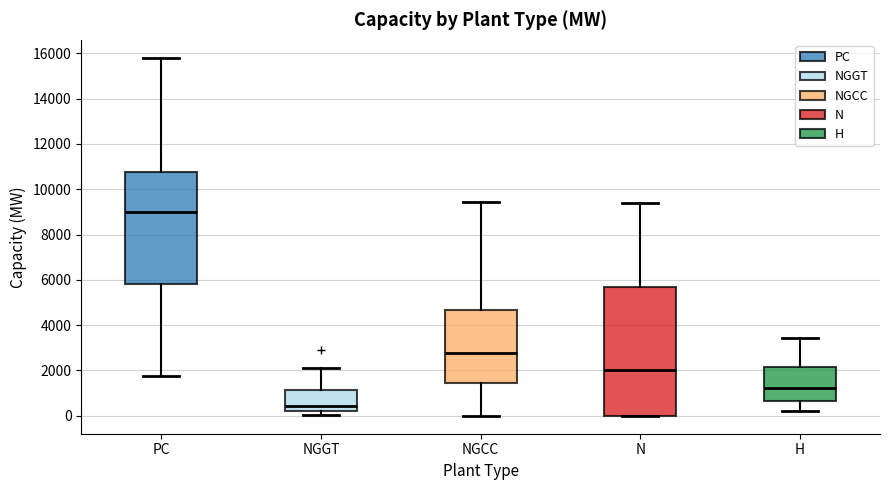

Where does the median line of the box for N sit on the y-axis? The values are not printed on the chart, so give them approximately, as read against the axis.

2000